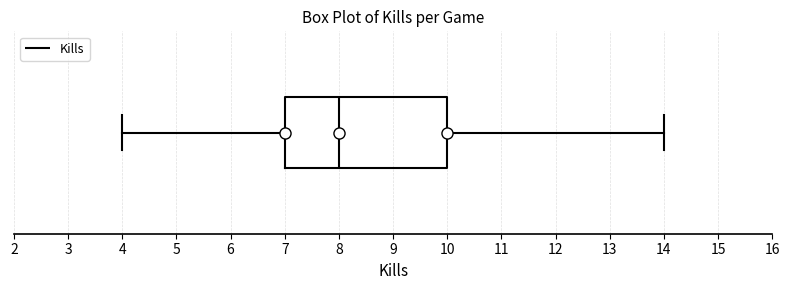

Where does the right whisker of the box end on the x-axis? The values are not printed on the chart, so give them approximately, as read against the axis.

14